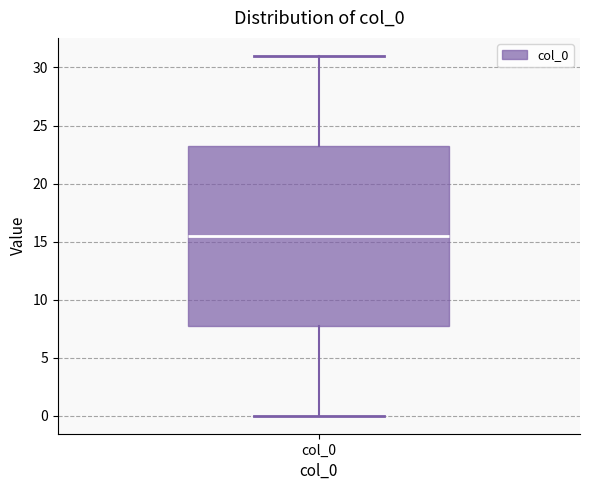

Transcribe this box plot: give where the median line is, the range the box spans, and where the two whiskers end, as read against the y-axis. The values are not printed on the chart, so give them approximately, as read against the axis.

median 15.5, box 8.0 to 23.5, whiskers 0.0 to 31.0